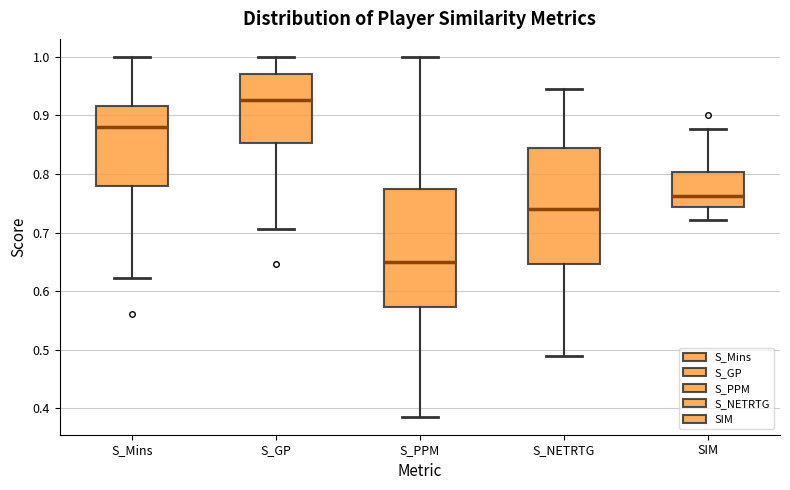

Reading left to right, read every box against the y-axis: the position of its median line, the range the box covers, and the ends of its whiskers. The values are not printed on the chart, so give them approximately, as read against the axis.

S_Mins: median 0.88, box 0.78 to 0.92, whiskers 0.62 to 1.00
S_GP: median 0.93, box 0.85 to 0.97, whiskers 0.71 to 1.00
S_PPM: median 0.65, box 0.57 to 0.78, whiskers 0.39 to 1.00
S_NETRTG: median 0.74, box 0.65 to 0.84, whiskers 0.49 to 0.94
SIM: median 0.76, box 0.74 to 0.80, whiskers 0.72 to 0.88